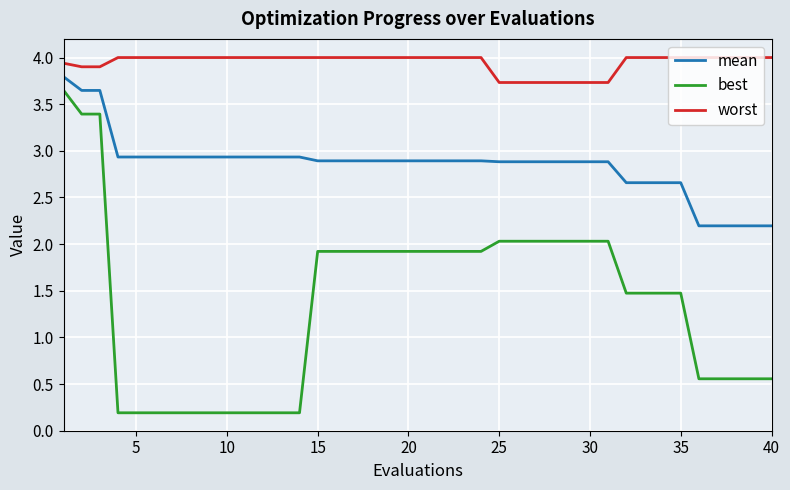

True or false: best and mean intersect in this chart.

False